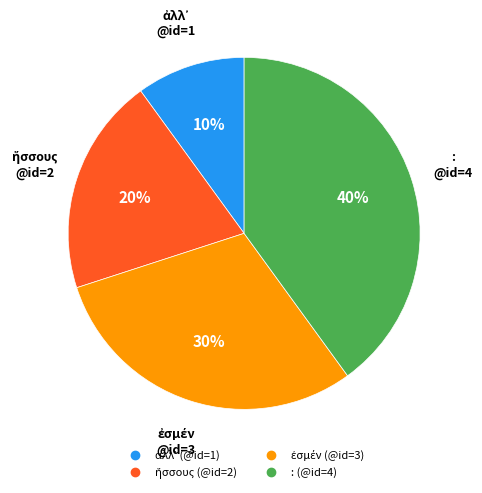

The : slice represents 51% of the pie. True or false?

False